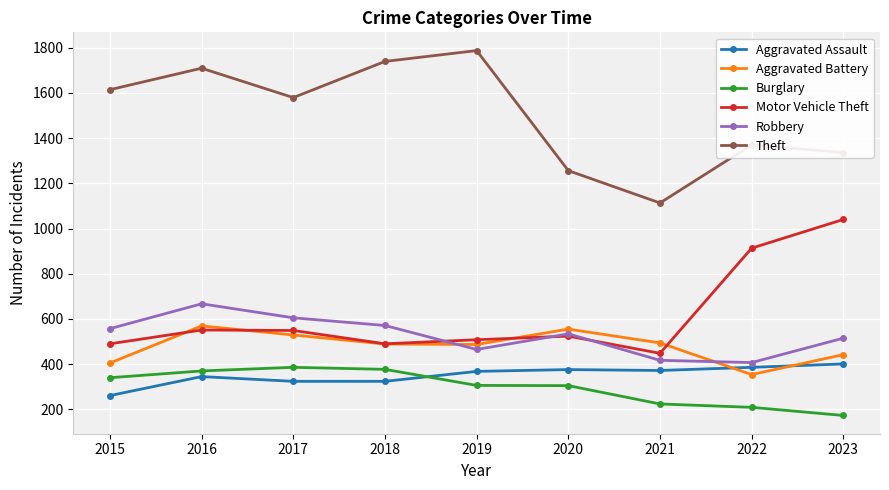

Count the Aggravated Battery values in the range 442 to 529.

5